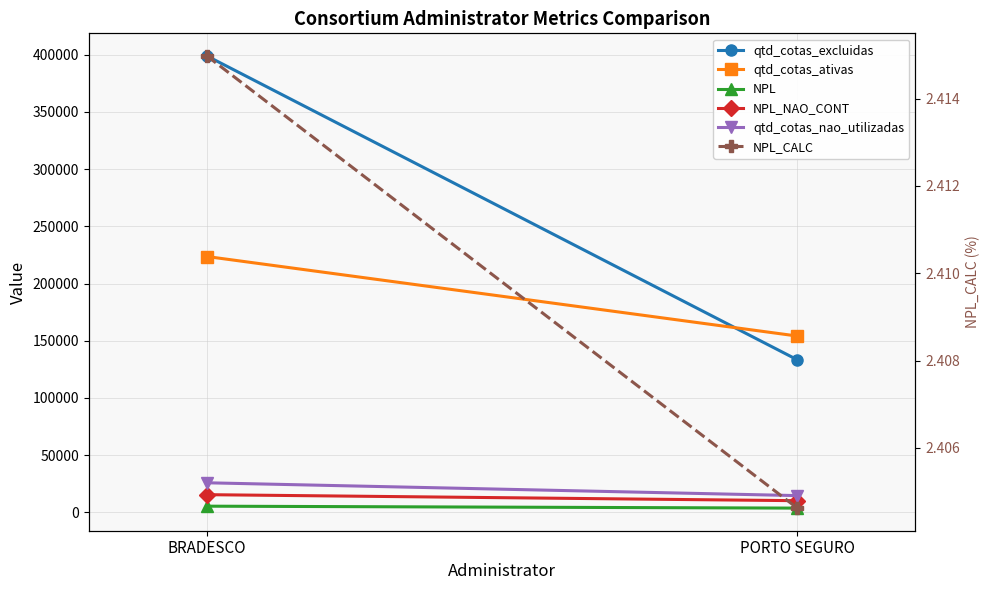

Reading left to right, what are all the values shown in this chart?

qtd_cotas_excluidas: BRADESCO=398972.0	PORTO SEGURO=133354.0
qtd_cotas_ativas: BRADESCO=223646.0	PORTO SEGURO=154120.0
NPL: BRADESCO=5401.0	PORTO SEGURO=3706.0
NPL_NAO_CONT: BRADESCO=15456.0	PORTO SEGURO=10195.0
qtd_cotas_nao_utilizadas: BRADESCO=25847.0	PORTO SEGURO=14639.0
NPL_CALC: BRADESCO=2.4	PORTO SEGURO=2.4